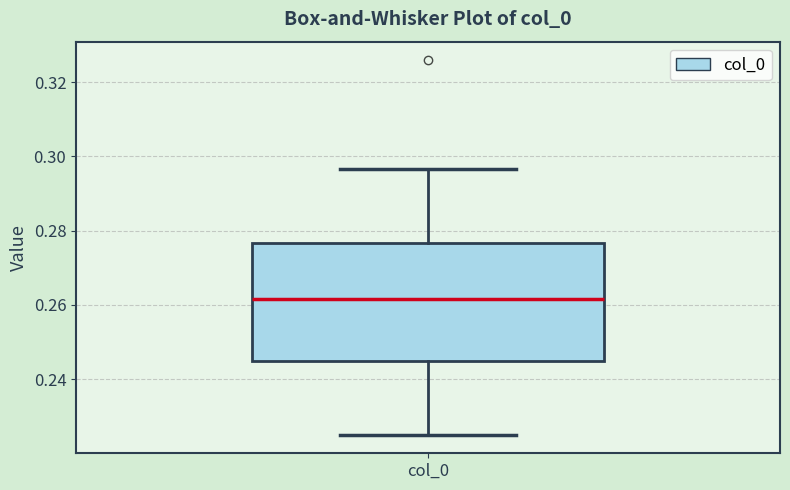

Transcribe this box plot: give where the median line is, the range the box spans, and where the two whiskers end, as read against the y-axis. The values are not printed on the chart, so give them approximately, as read against the axis.

median 0.262, box 0.244 to 0.276, whiskers 0.226 to 0.296